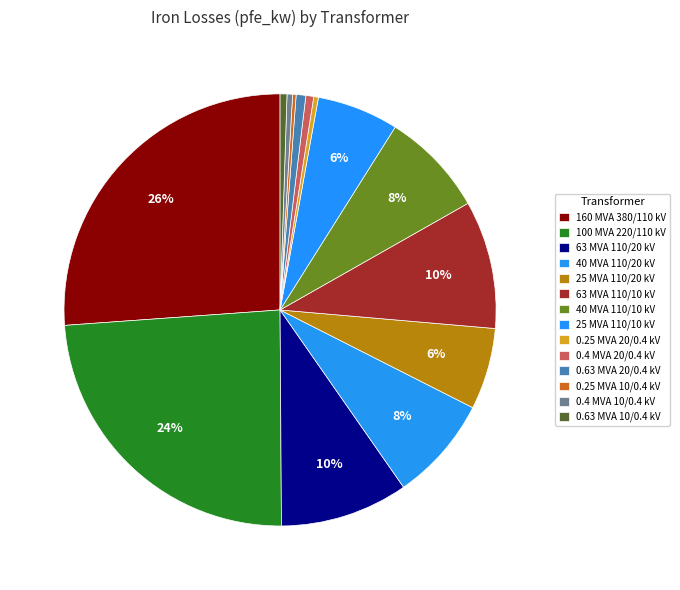

Between 100 MVA 220/110 kV and 63 MVA 110/10 kV, which is larger?

100 MVA 220/110 kV